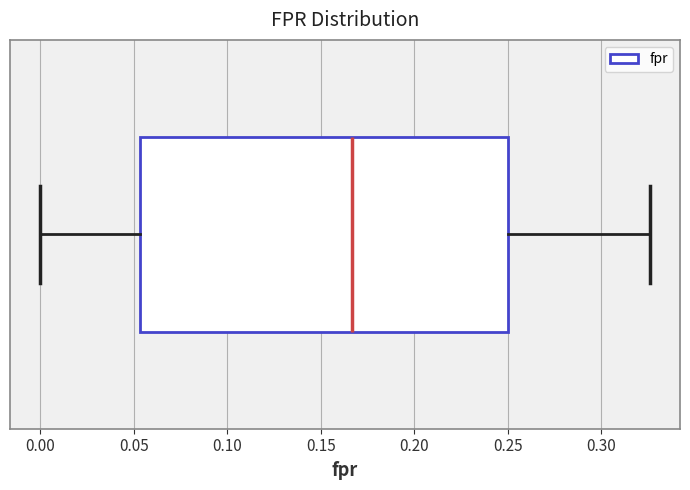

Where is the left edge of the box on the x-axis? The values are not printed on the chart, so give them approximately, as read against the axis.

0.055